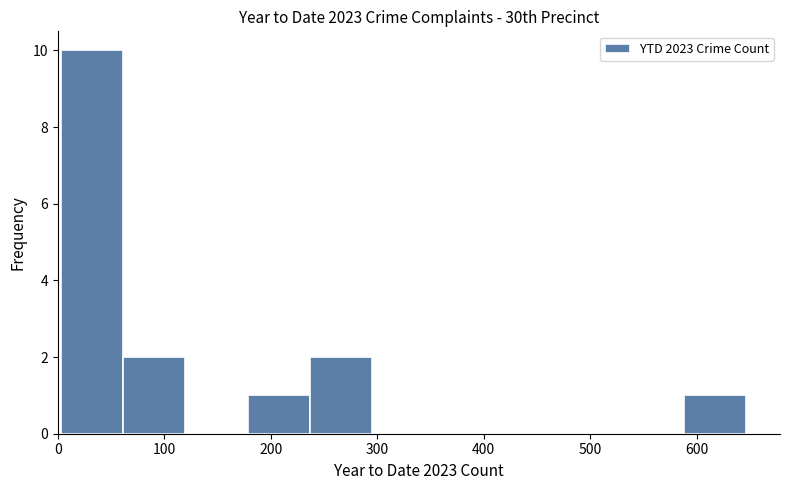

Reading left to right, list every bar in this chart as the range it spans on the x-axis followed by its height. Neither the bar edges nor the heights are printed on the chart, so give them approximately, as read against the axes.

0 to 60: 10
60 to 120: 2
120 to 180: 0
180 to 240: 1
240 to 300: 2
300 to 350: 0
350 to 410: 0
410 to 470: 0
470 to 530: 0
530 to 590: 0
590 to 650: 1